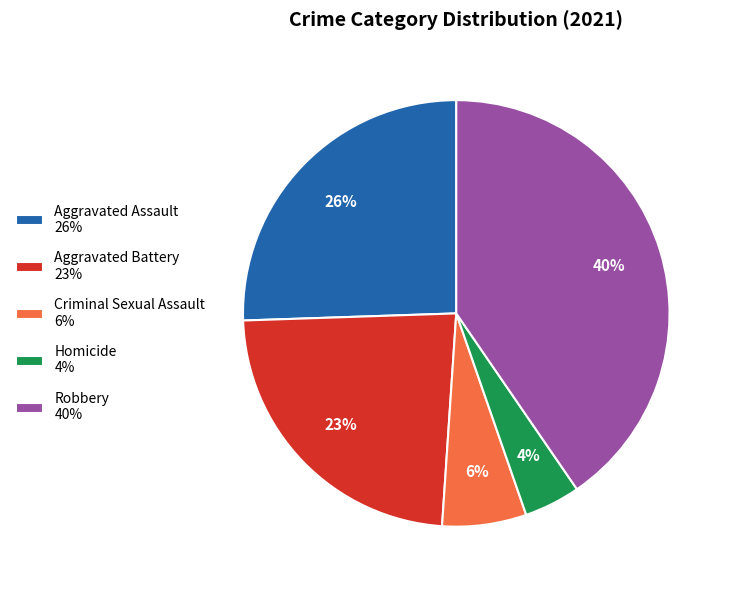

Is it true that Aggravated Assault is 26% of the pie?

True